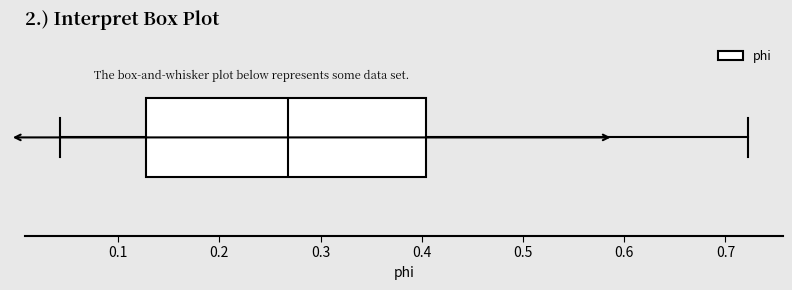

Where does the left whisker of the box end on the x-axis? The values are not printed on the chart, so give them approximately, as read against the axis.

0.04